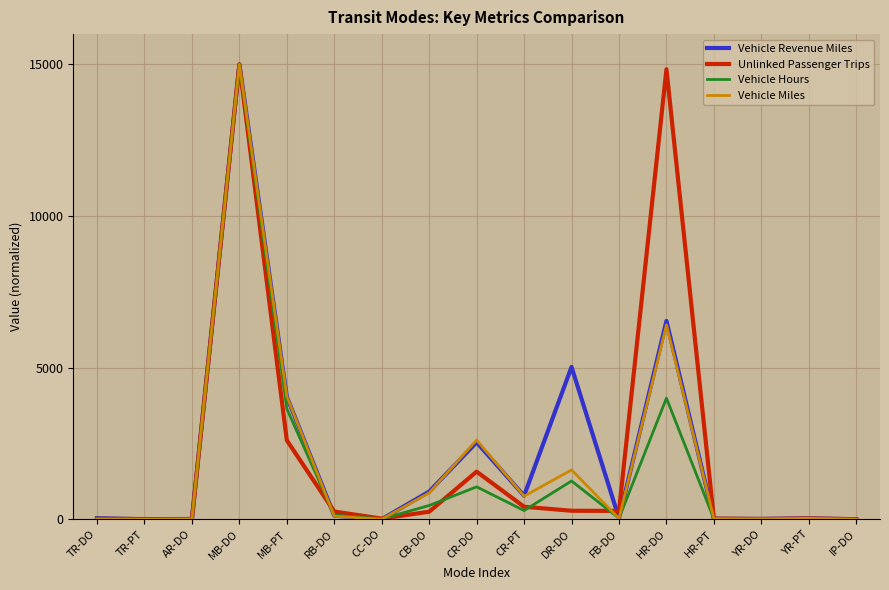

Which label corresponds to the largest value in the chart?

MB-DO